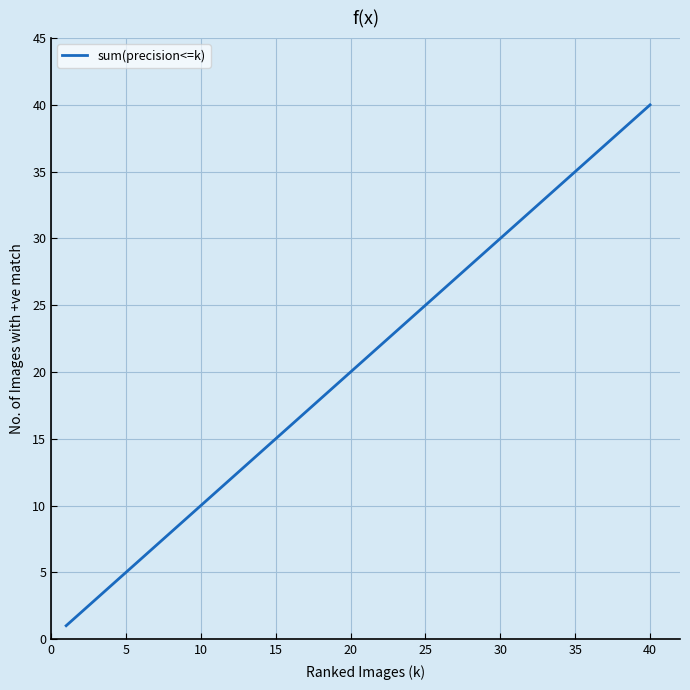

What is the greatest value displayed?

40